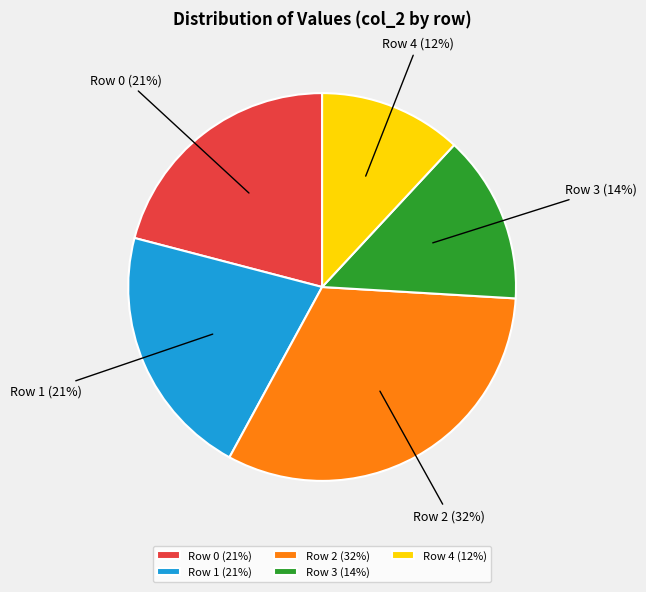

To the nearest percent, what is the average slice percentage?

20%